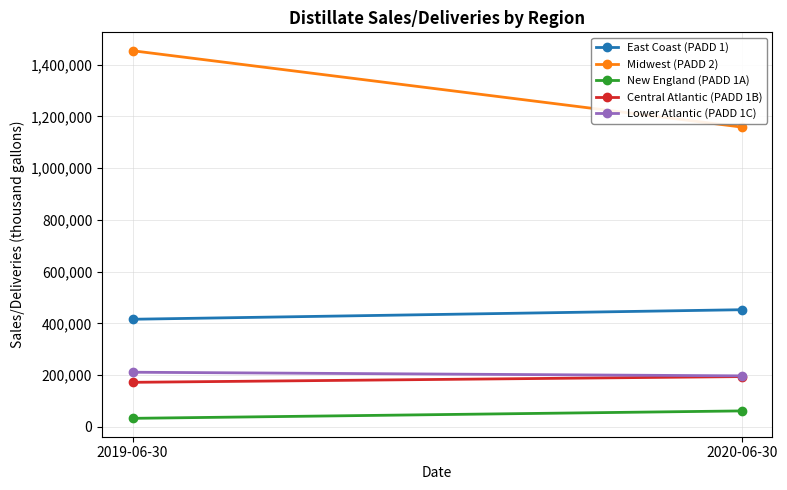

How many categories are shown in the chart?

2